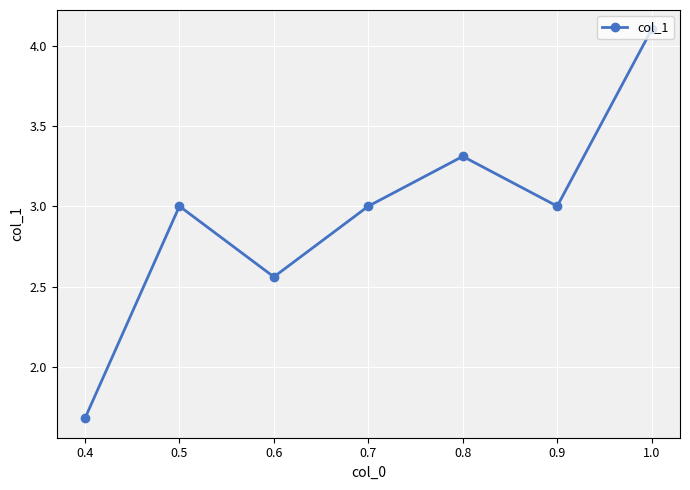

What is the value of the 1st point from the left?

1.7